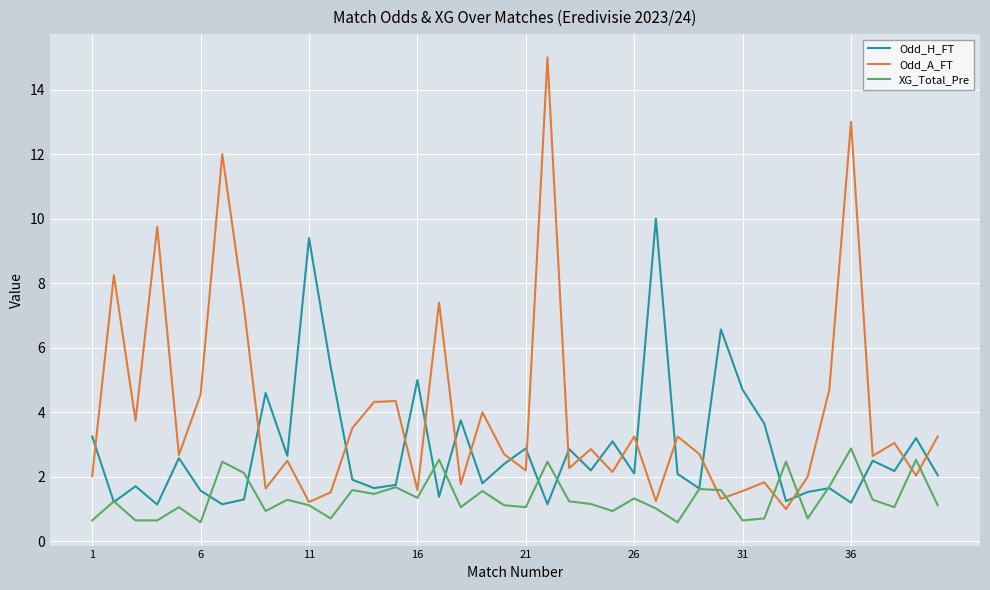

Which series has the largest total across all categories?

Odd_A_FT